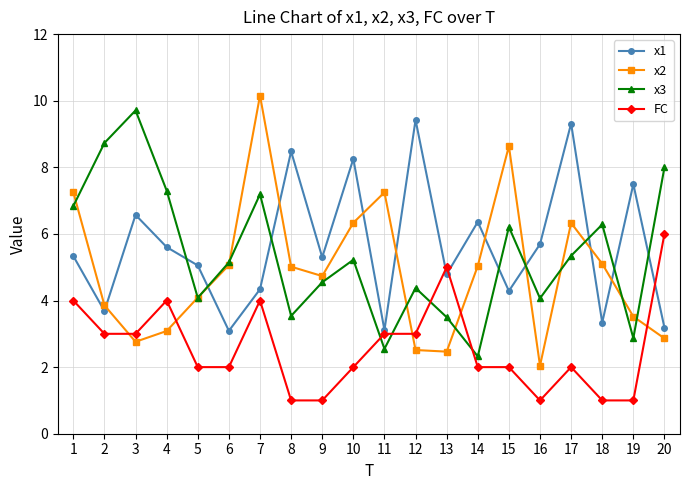

Is the value of FC at 14 greater than the value of x1 at 6?

No